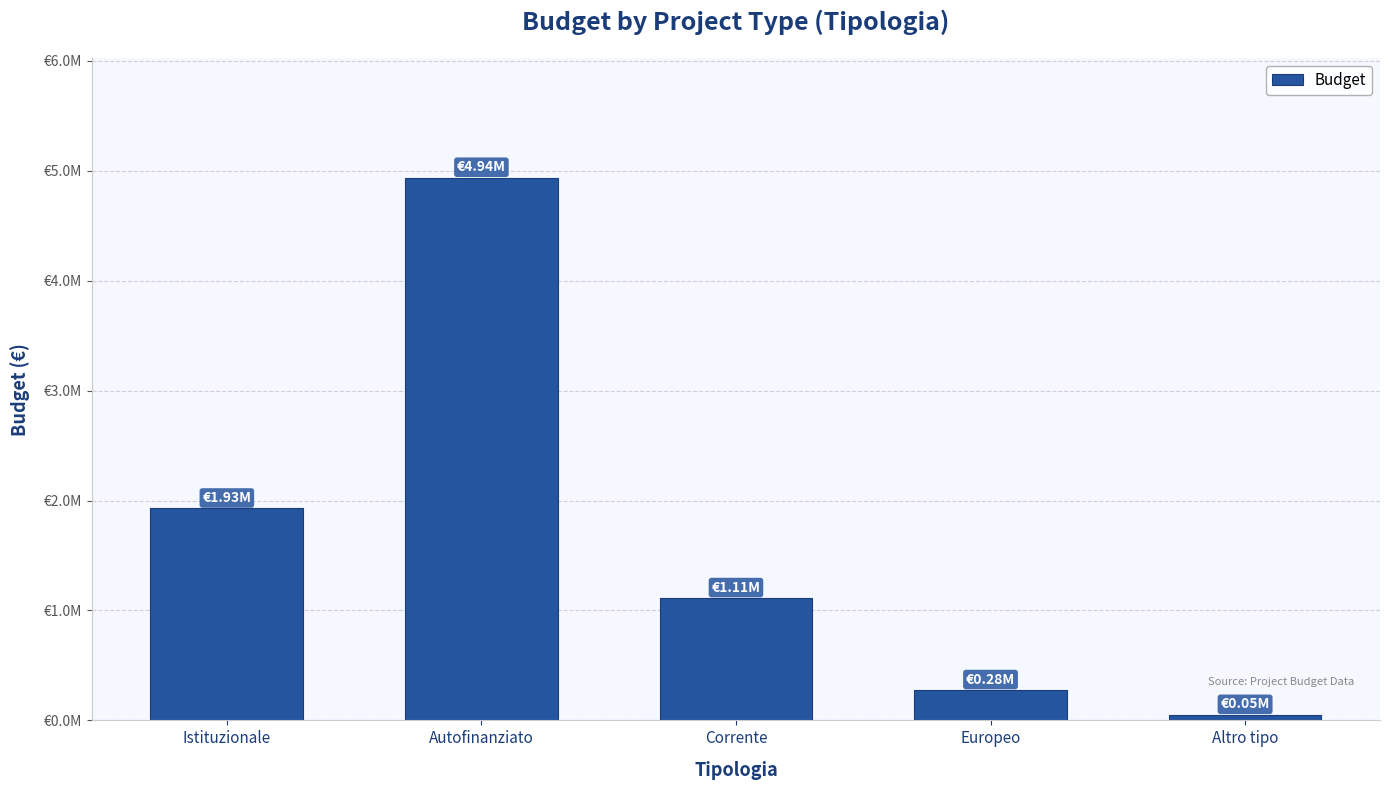

What value does the data have at Istituzionale?

1929900.0